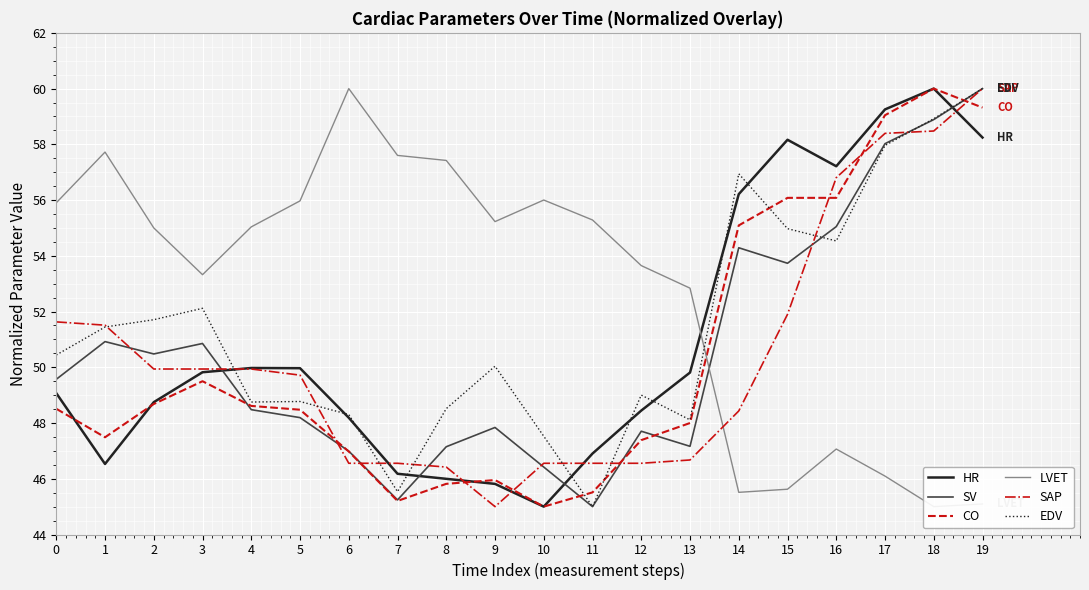

What is the average value of the SV series?

50.6